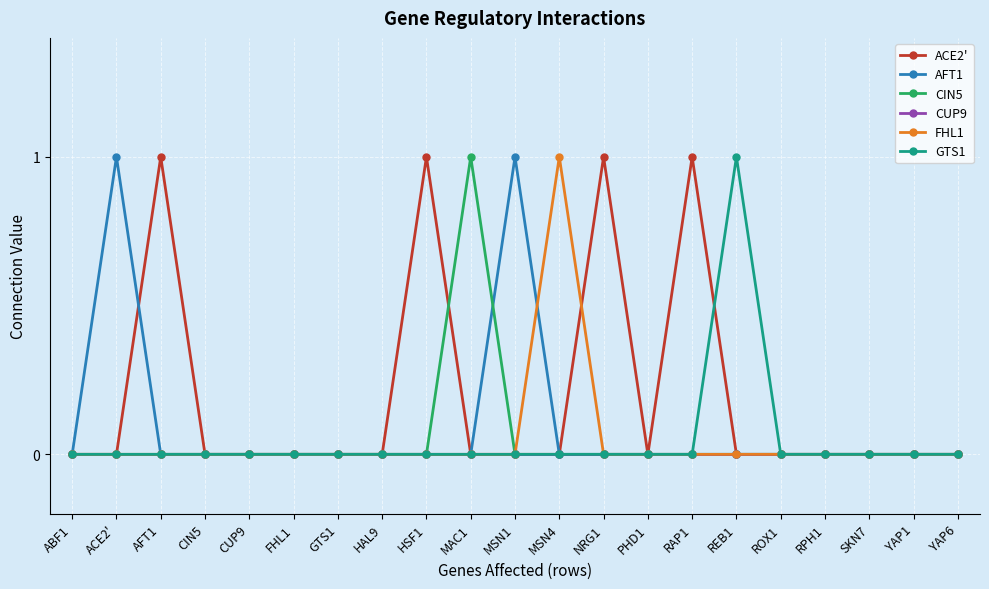

What is the label of the 12th point from the left?

MSN4